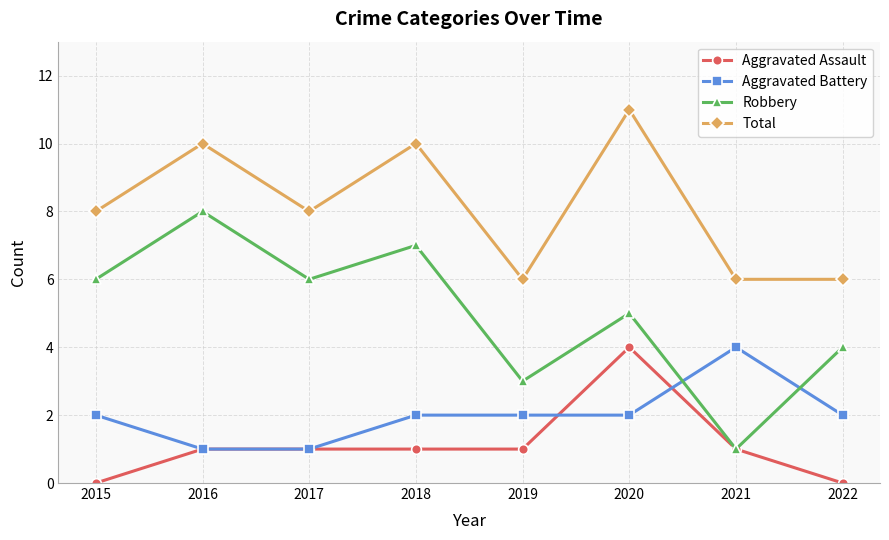

At which category is the sum across all series the highest?

2020